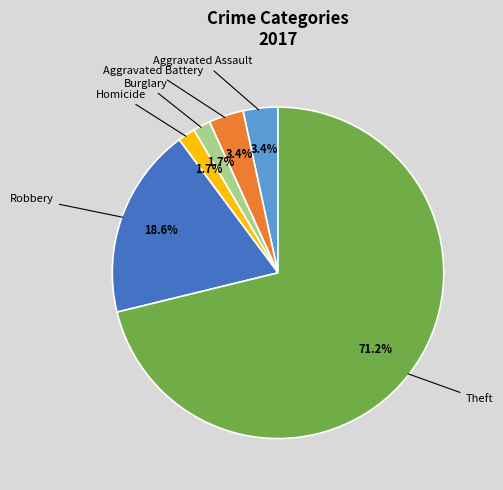

Does any single category account for the majority?

Yes